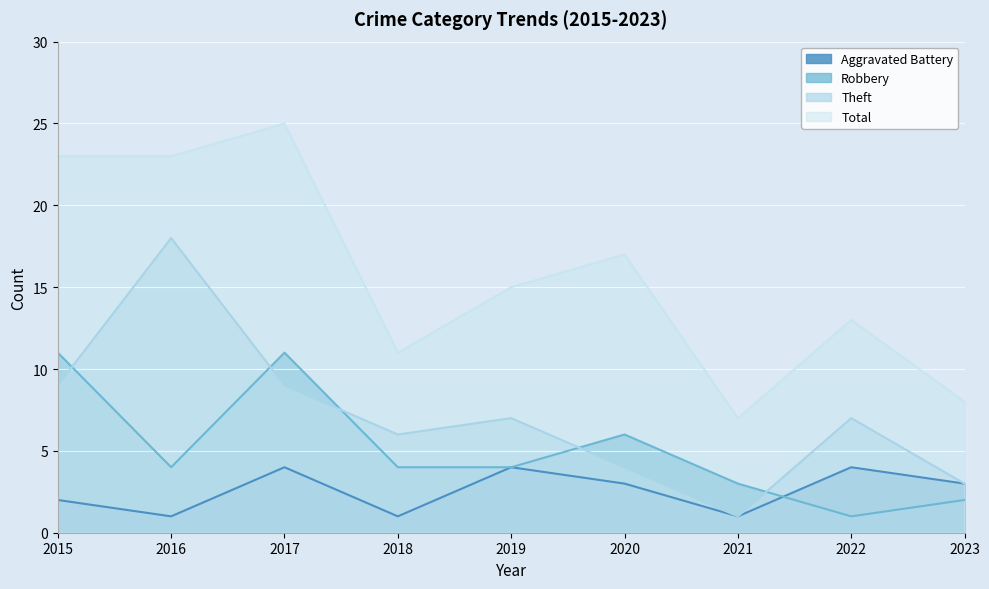

Reading left to right, what are all the values shown in this chart?

Aggravated Battery: 2	1	4	1	4	3	1	4	3
Robbery: 11	4	11	4	4	6	3	1	2
Theft: 9	18	9	6	7	4	1	7	3
Total: 23	23	25	11	15	17	7	13	8